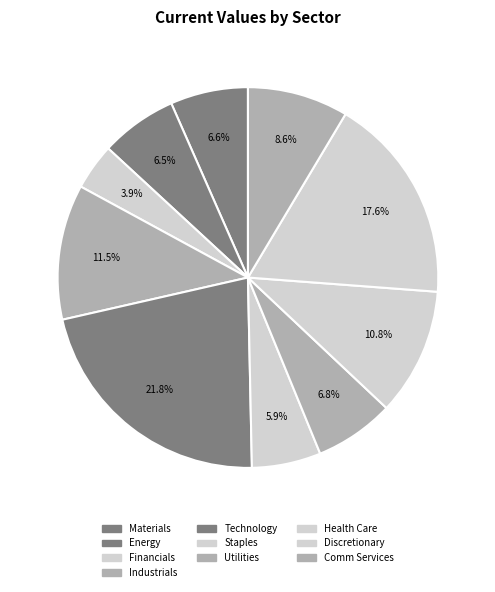

To the nearest percent, what is the average slice percentage?

10%